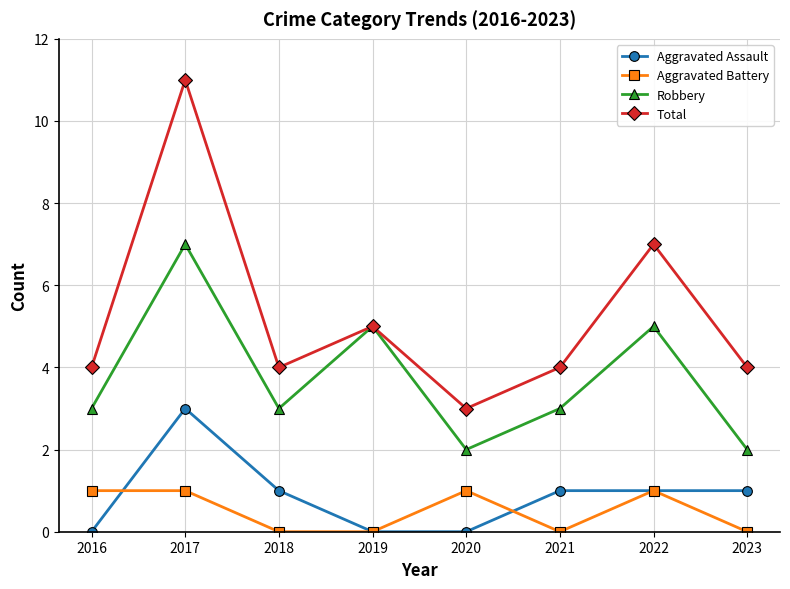

What is the difference between the maximum and minimum values in the Aggravated Assault series?

3